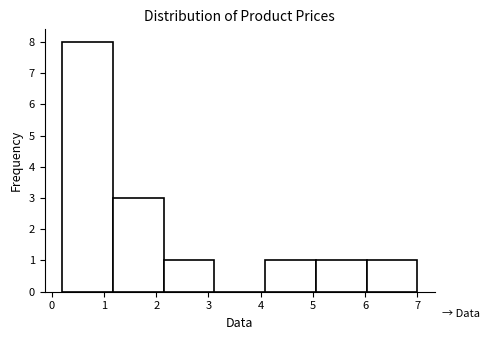

What is the height of the bar covering 1.2 to 2.1 on the x-axis? Neither the bar edges nor the heights are printed on the chart, so give them approximately, as read against the axes.

3